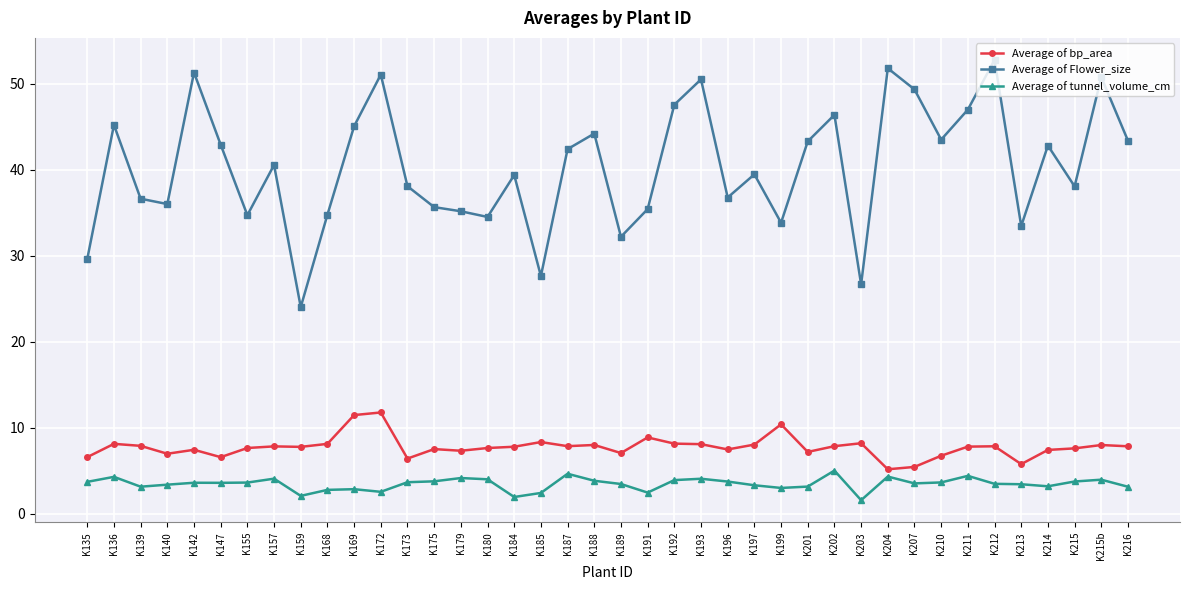

What is the greatest value displayed?

52.8